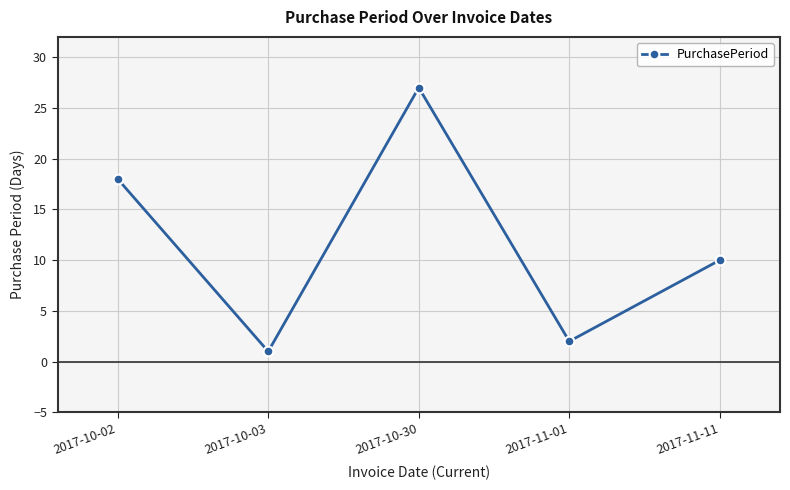

How many interior local valleys (lower than both neighbors) does the data have?

2